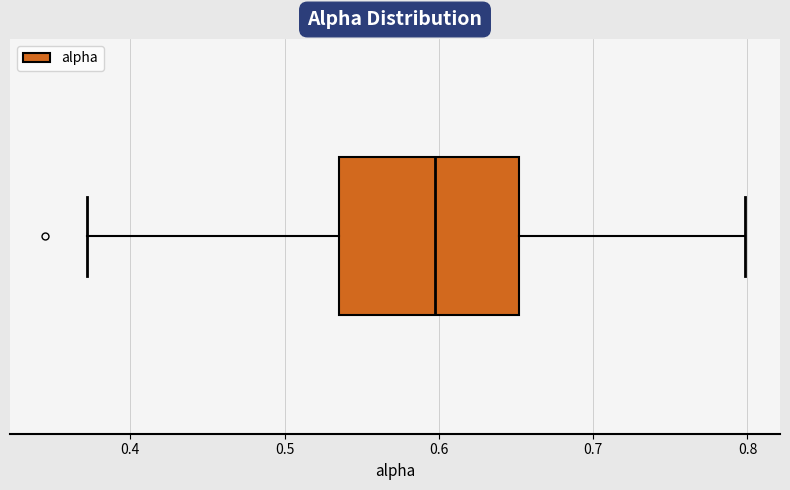

Transcribe this box plot: give where the median line is, the range the box spans, and where the two whiskers end, as read against the x-axis. The values are not printed on the chart, so give them approximately, as read against the axis.

median 0.60, box 0.54 to 0.65, whiskers 0.37 to 0.80